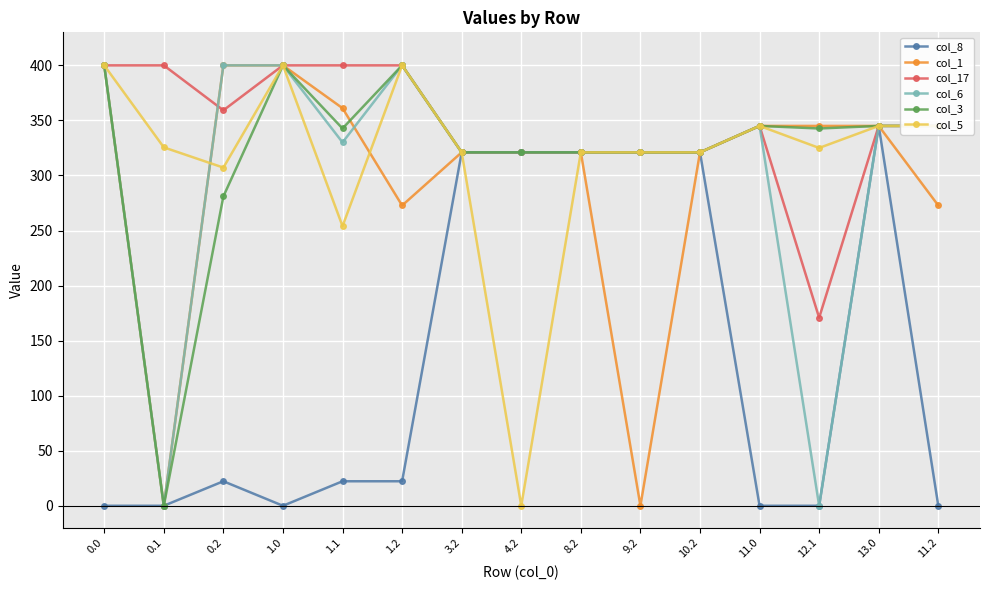

Which series has the largest total across all categories?

col_17